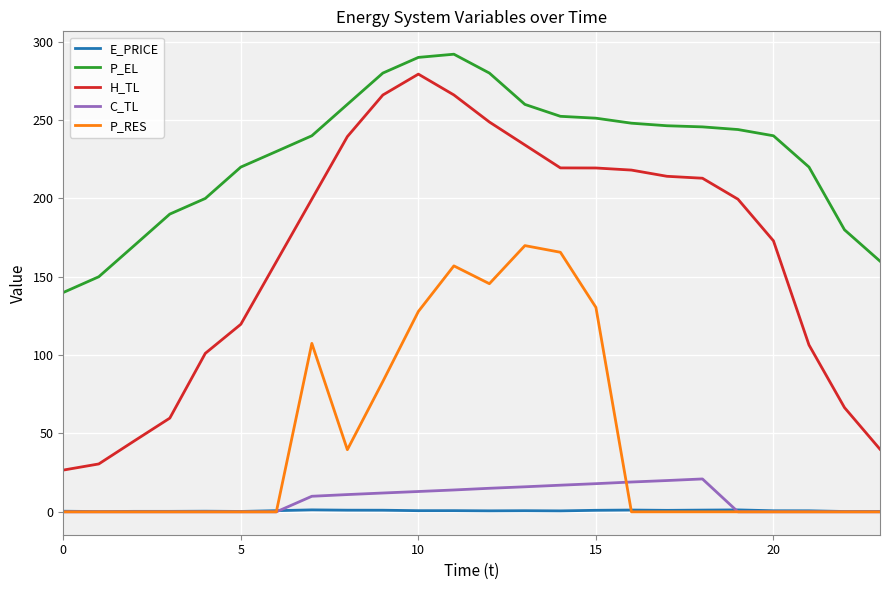

Which series has the largest range (max minus min)?

H_TL